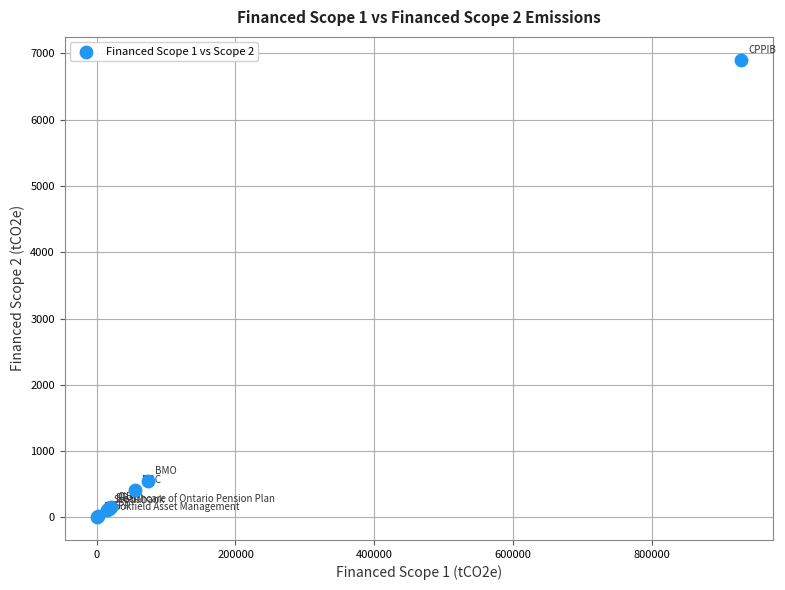

What Y value in the scatter plot is closest to 3454?

555.3